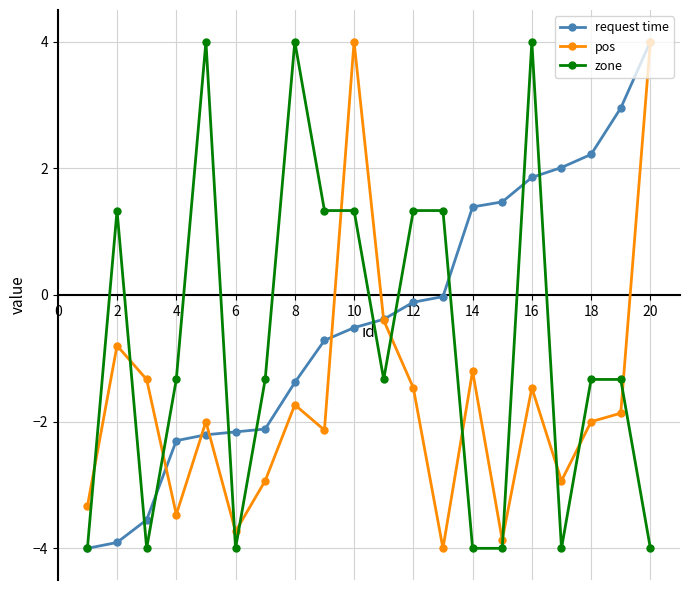

What is the greatest value displayed?

4.0